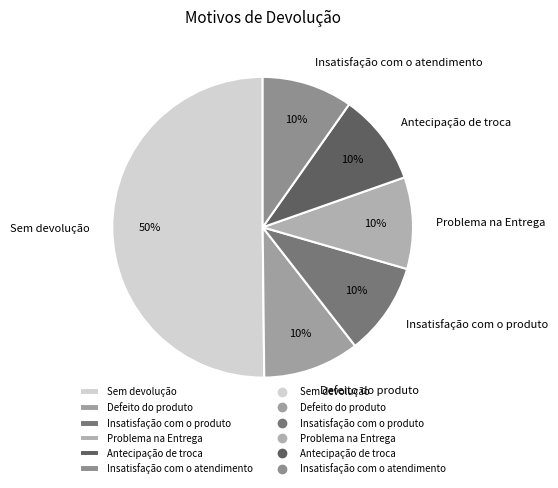

Which slice is the largest?

Sem devolução